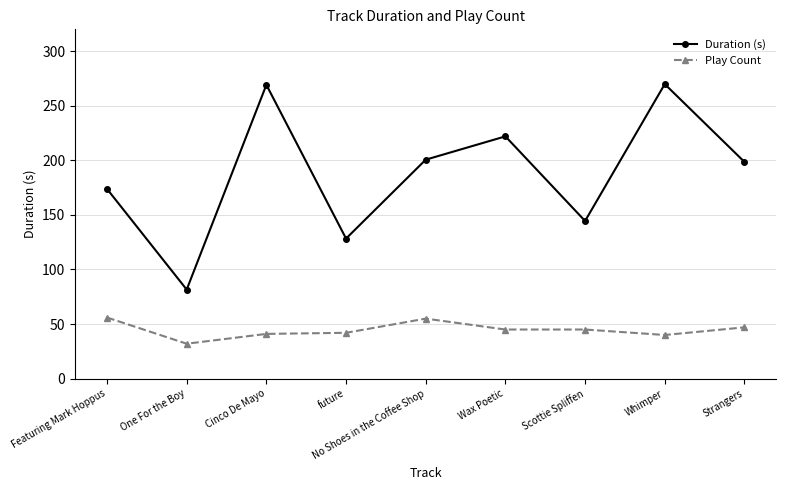

Which label corresponds to the smallest value in the chart?

One For the Boy